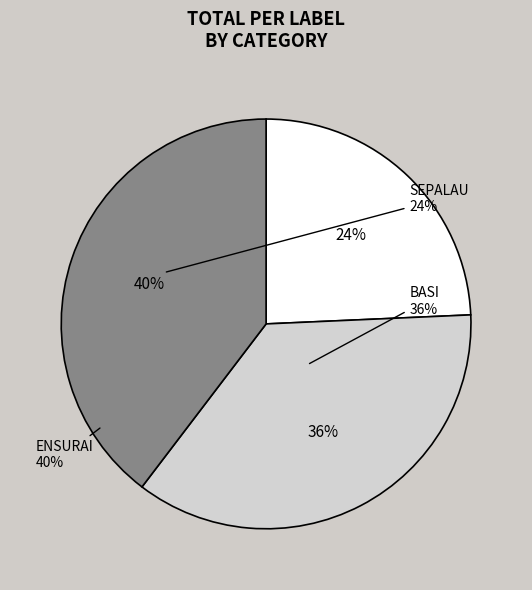

Is there a majority slice in this chart?

No